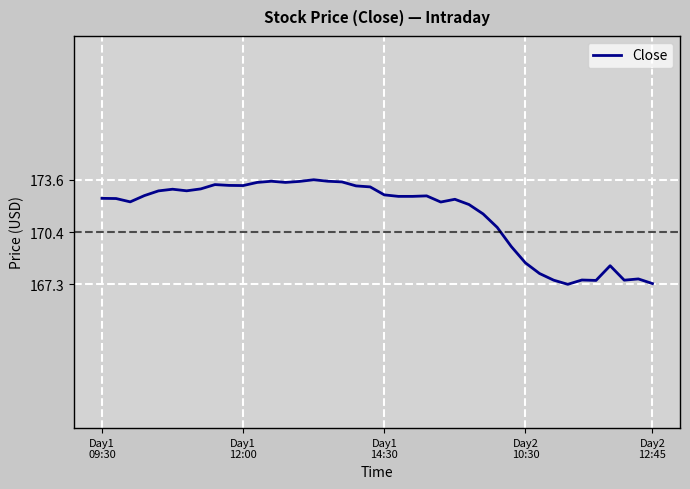

What is the difference between the maximum and second lowest values?

6.2